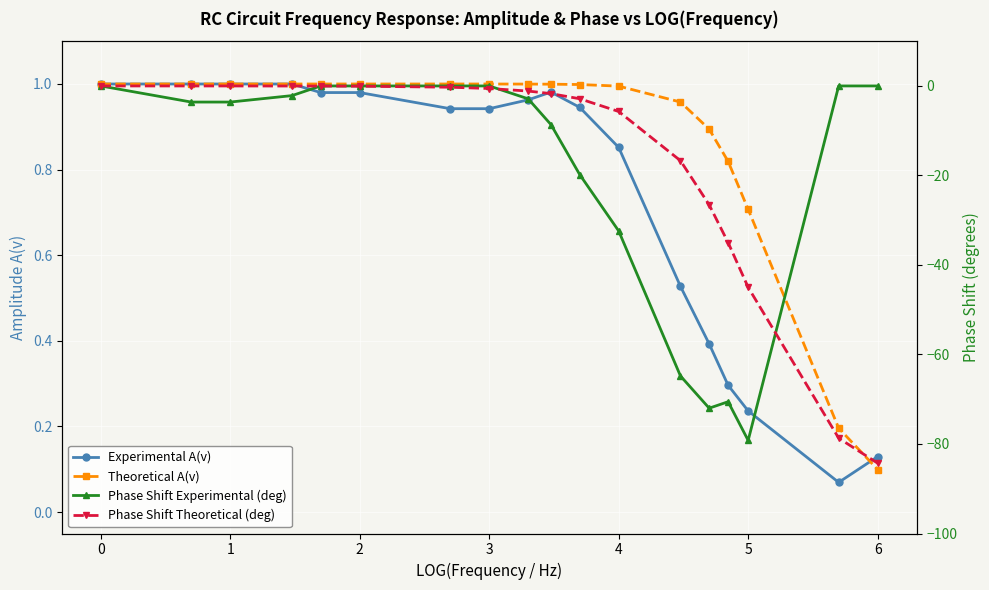

How many distinct data groups are displayed?

4